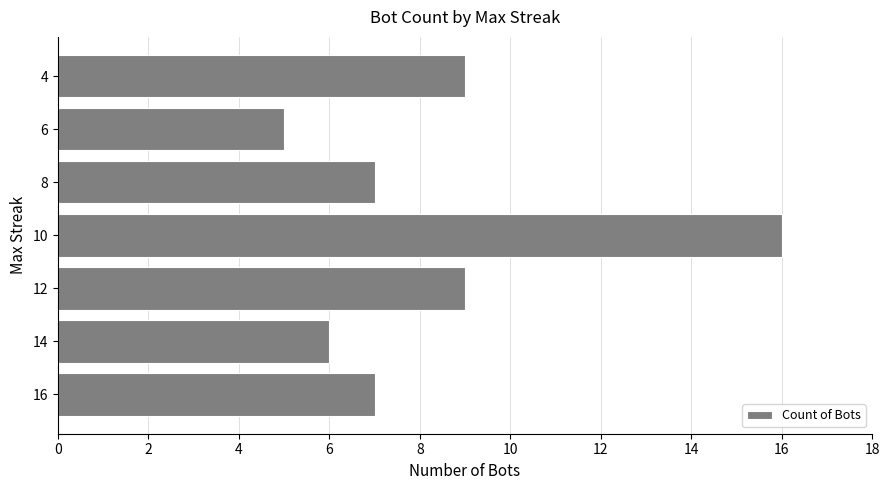

The chart shows a value of 7 at 8. True or false?

True